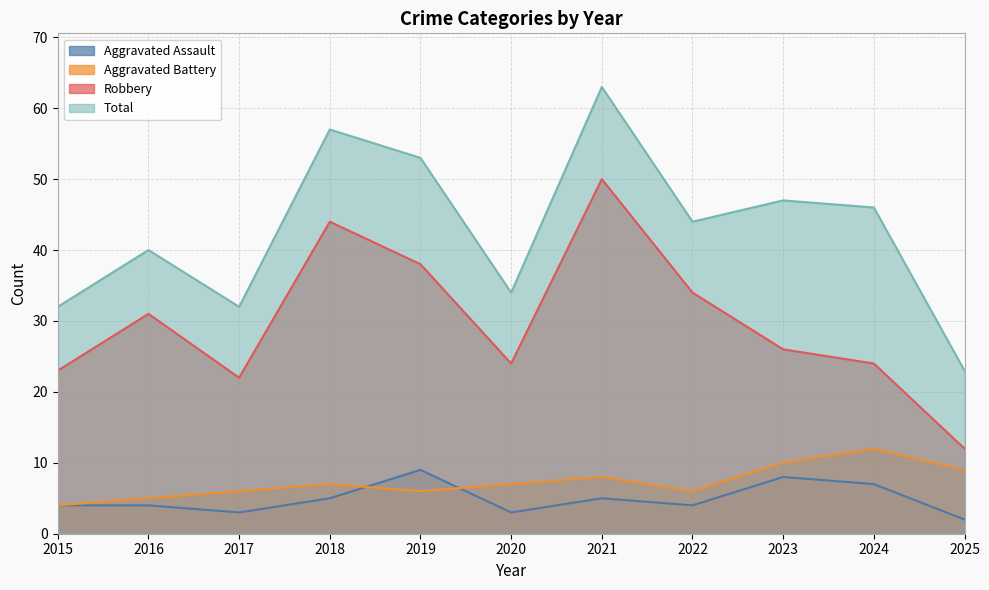

Reading right to left, extract all data points from this chart.

Aggravated Assault: 2	7	8	4	5	3	9	5	3	4	4
Aggravated Battery: 9	12	10	6	8	7	6	7	6	5	4
Robbery: 12	24	26	34	50	24	38	44	22	31	23
Total: 23	46	47	44	63	34	53	57	32	40	32